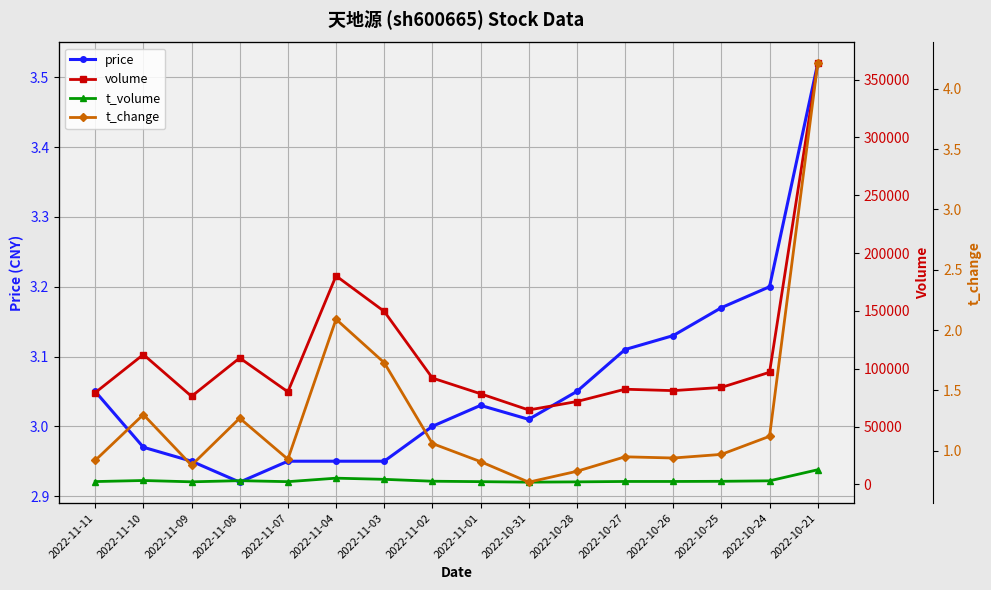

What is the value of the t_change point at the 11th from the left?

0.8